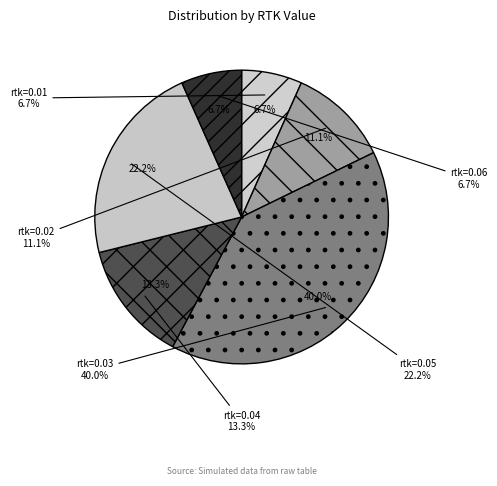

What is the largest slice in the pie chart?

rtk=0.03